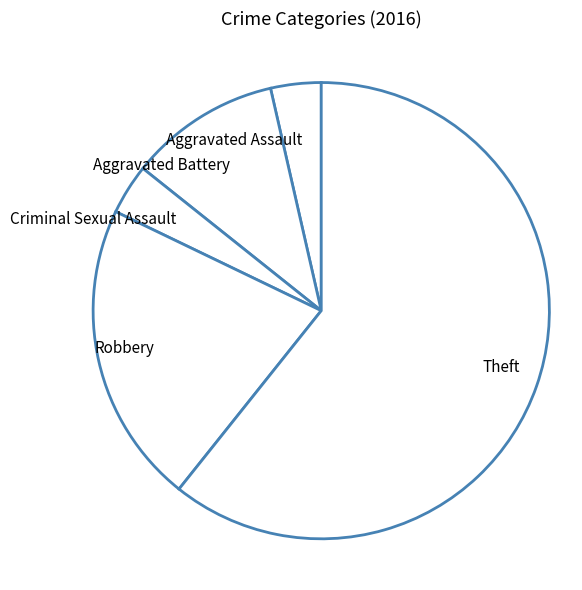

How many slices are in this pie chart?

5